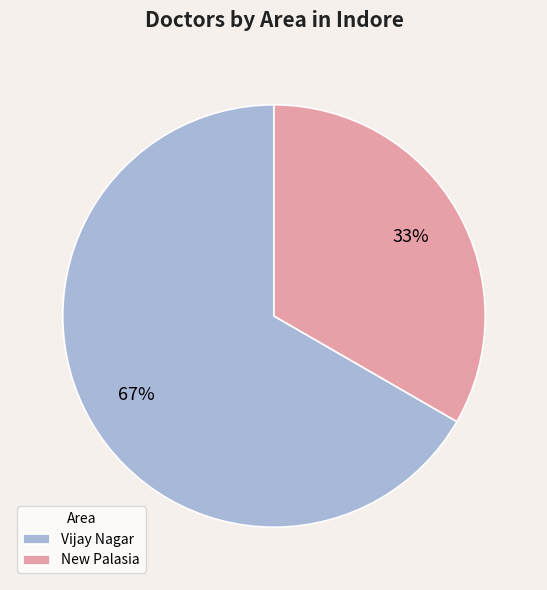

Is the sum of New Palasia and Vijay Nagar greater than half?

Yes